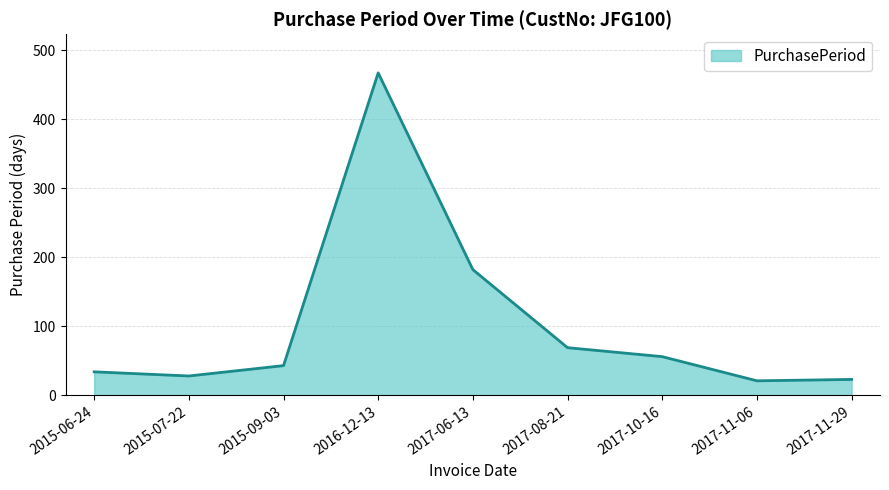

What is the difference between the maximum and minimum values?

446